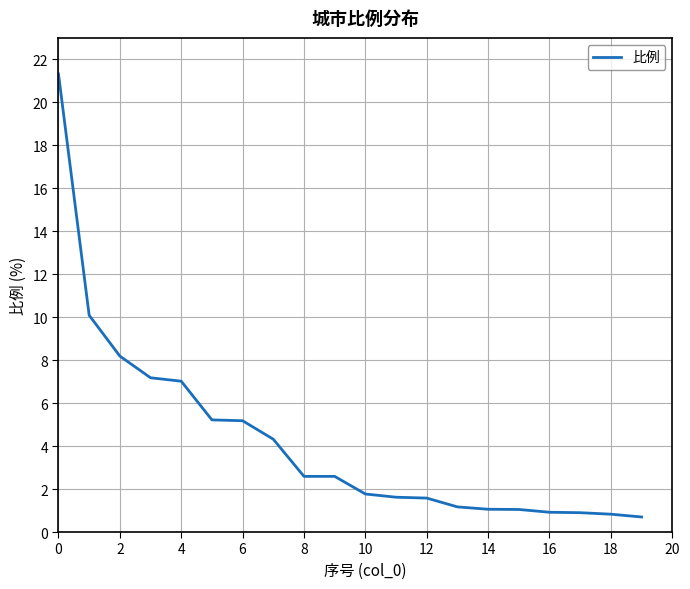

What is the maximum value shown in the chart?

21.3